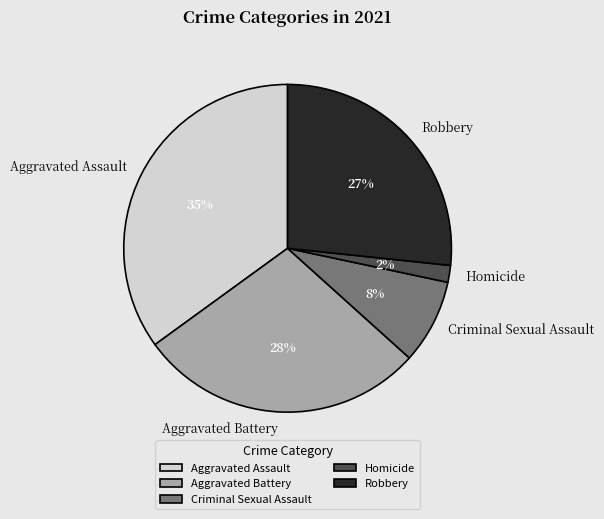

Approximately how many times larger is the value at Robbery compared to Aggravated Assault?

0.8